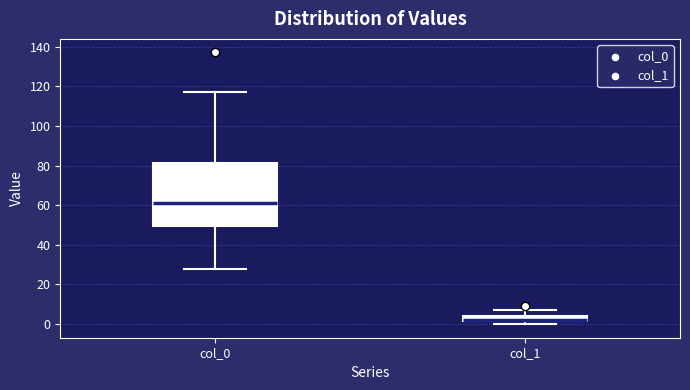

Where does the upper whisker of the box for col_1 end on the y-axis? The values are not printed on the chart, so give them approximately, as read against the axis.

8